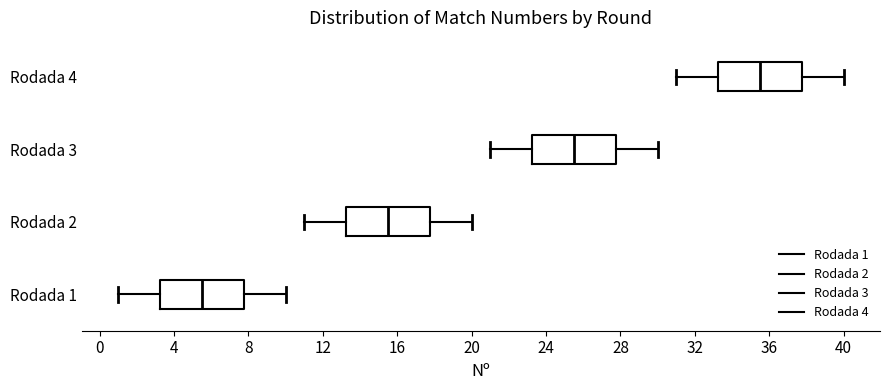

Reading bottom to top, transcribe this box plot: for each box, give where its median line is, the range the box spans, and where its two whiskers end, as read against the x-axis. The values are not printed on the chart, so give them approximately, as read against the axis.

Rodada 1: median 5.5, box 3.5 to 8.0, whiskers 1.0 to 10.0
Rodada 2: median 15.5, box 13.5 to 18.0, whiskers 11.0 to 20.0
Rodada 3: median 25.5, box 23.5 to 28.0, whiskers 21.0 to 30.0
Rodada 4: median 35.5, box 33.5 to 38.0, whiskers 31.0 to 40.0